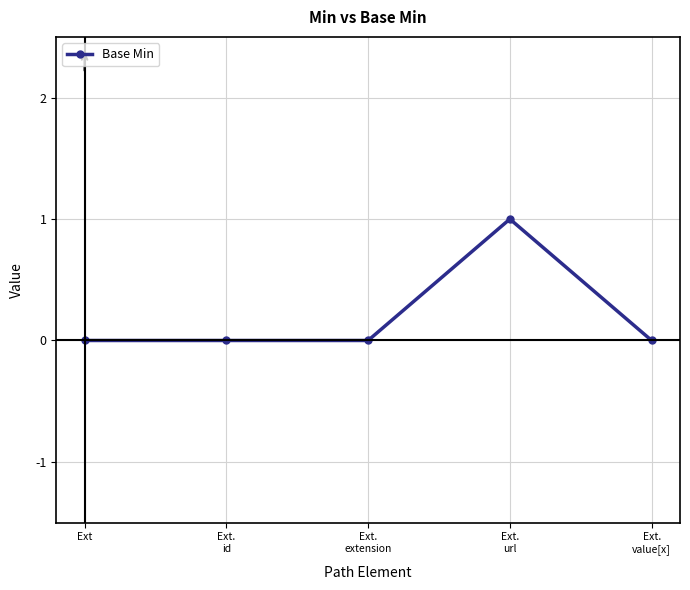

Reading right to left, extract all data points from this chart.

0	1	0	0	0